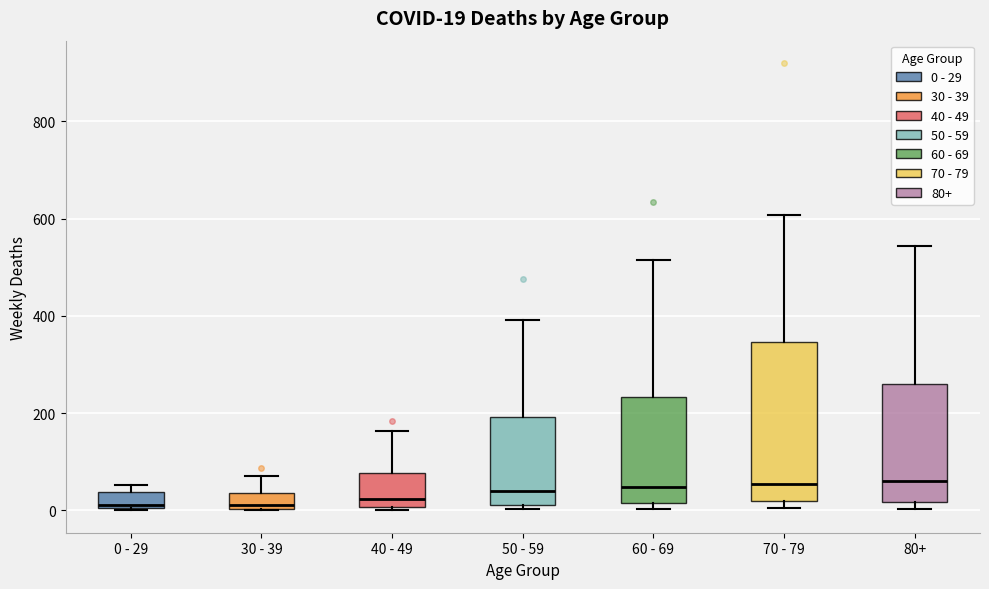

Which box is the tallest, from its lower edge to its upper edge?

70 - 79